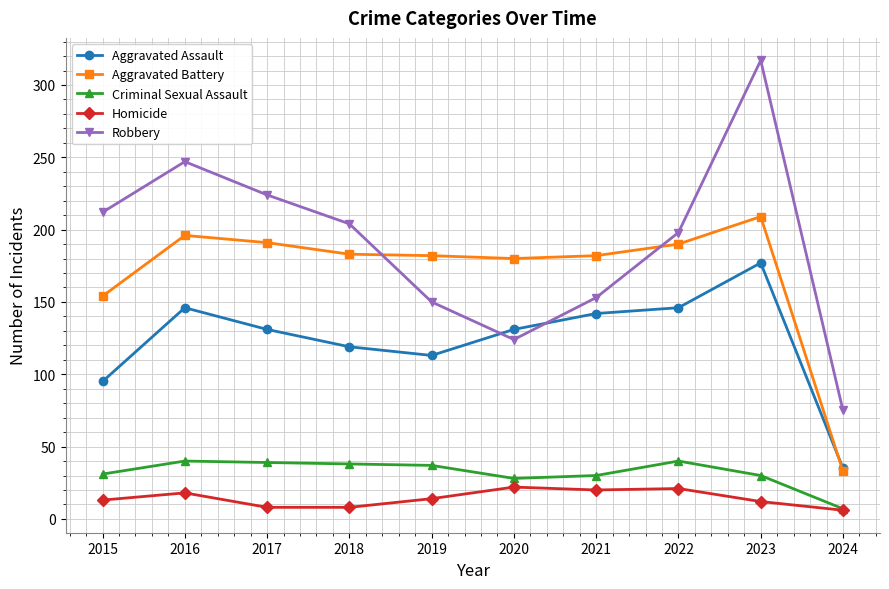

What is the difference between the Robbery values at 2021 and 2022?

45